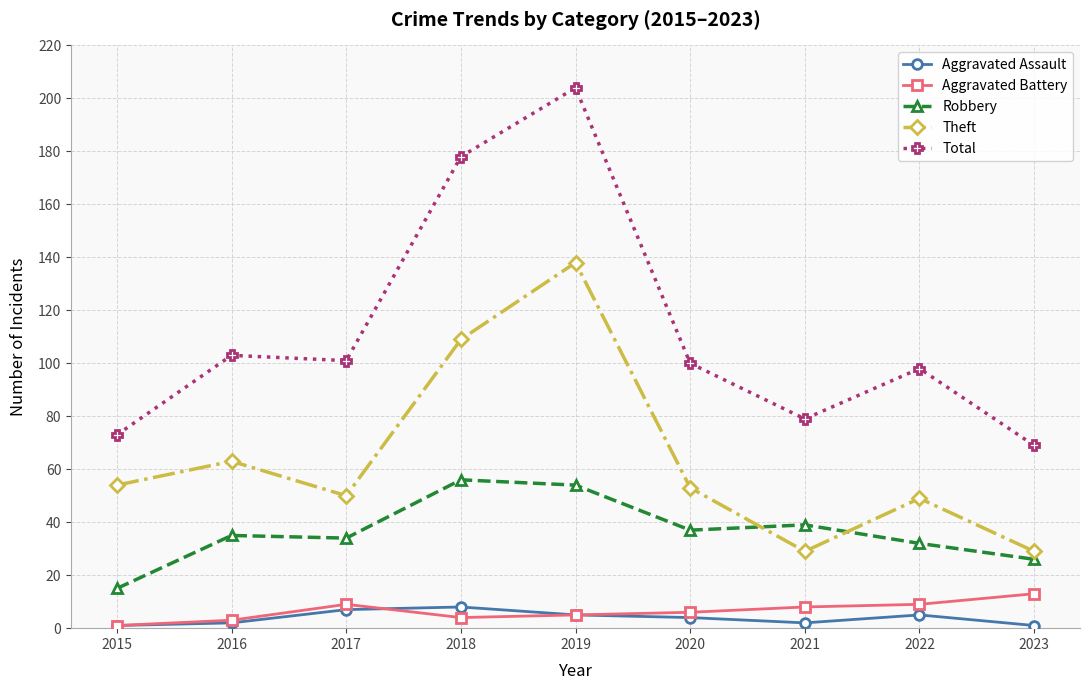

How many data points does each series have?

9